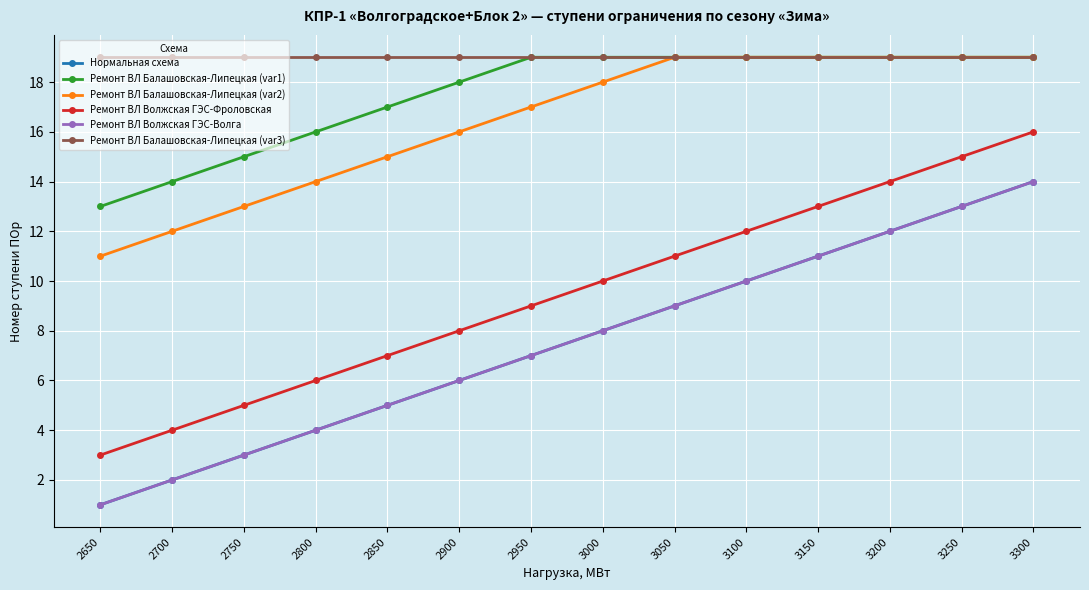

What is the total value across all series at 2950?

78